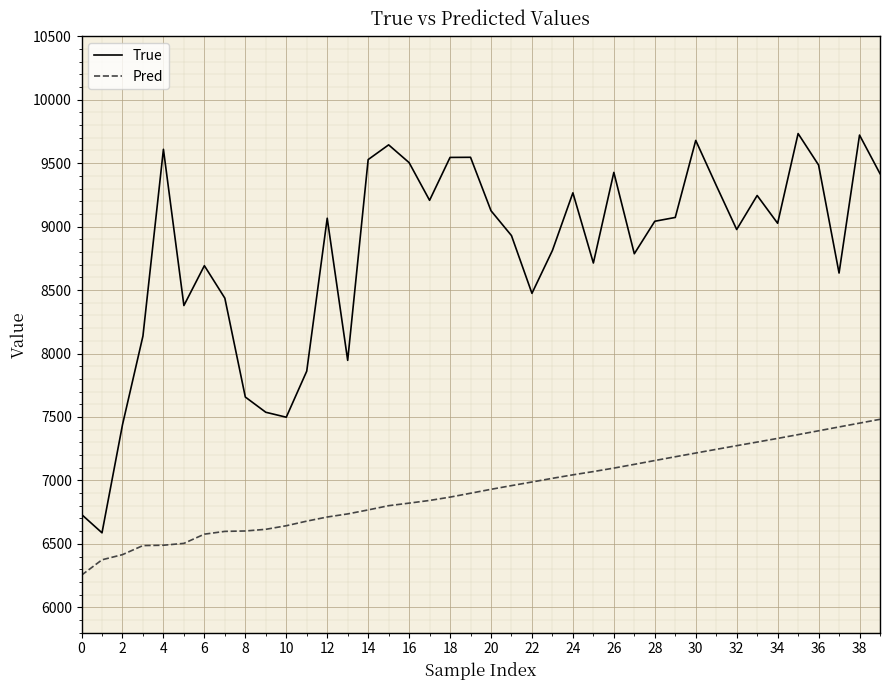

True or false: Pred and True cross at least once.

False